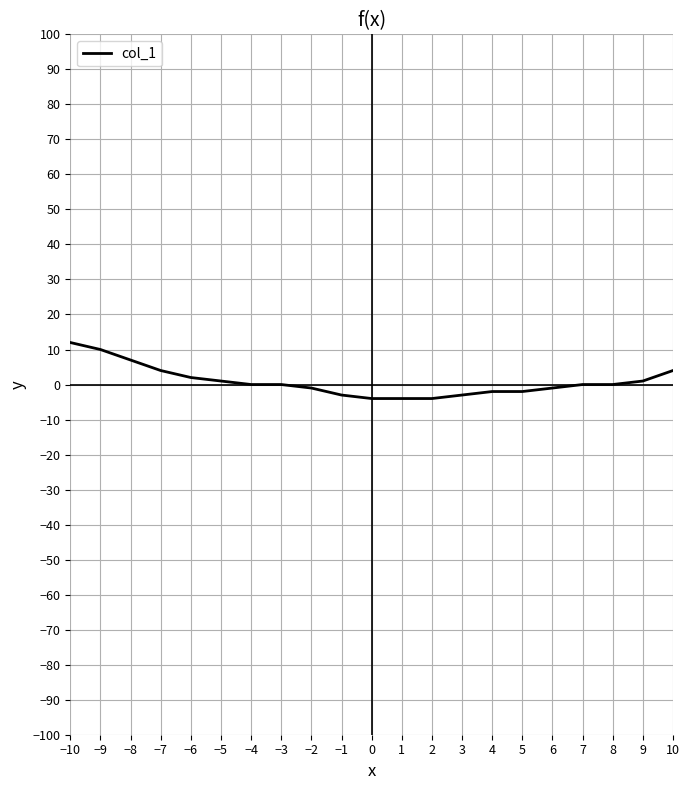

Which has a higher value, 4 or −3?

−3